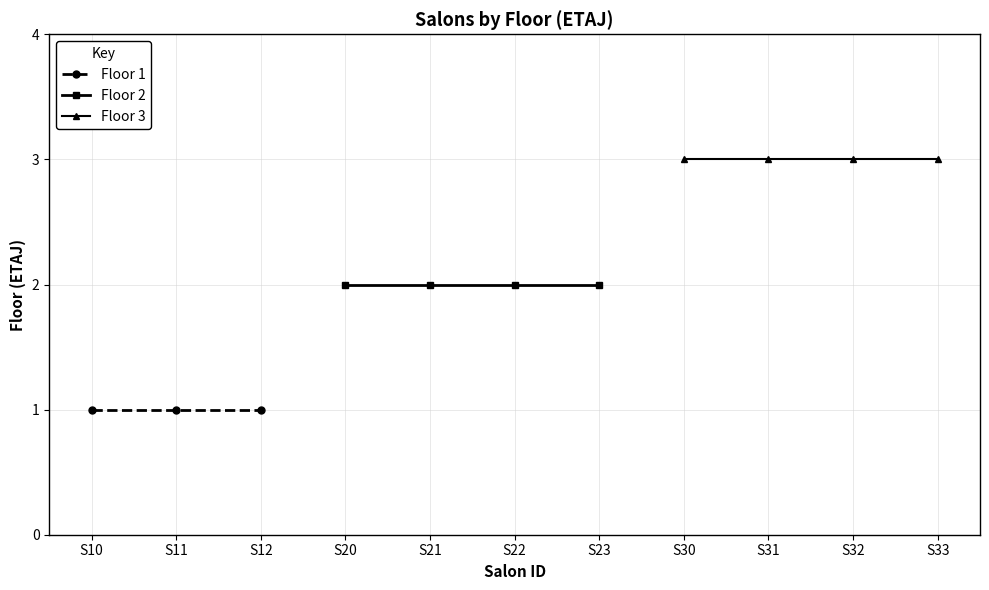

Rank the categories by Floor 2 value from highest to lowest.

S10, S11, S12, S20, S21, S22, S23, S30, S31, S32, S33